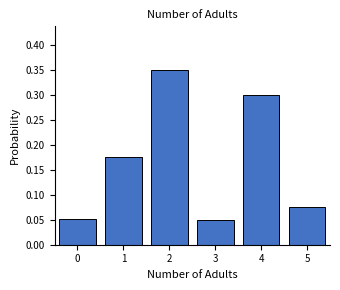

Reading left to right, list every bar in this chart as the range it spans on the x-axis followed by its height. The values are not printed on the chart, so give them approximately, as read against the axis.

-0.5 to 0.5: 0.050
0.5 to 1.5: 0.175
1.5 to 2.5: 0.350
2.5 to 3.5: 0.050
3.5 to 4.5: 0.300
4.5 to 5.5: 0.075